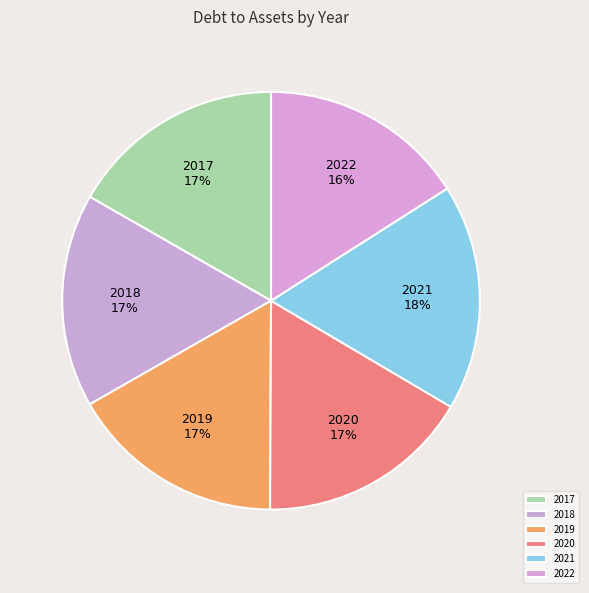

What percentage is the 2018 slice, to the nearest percent?

17%